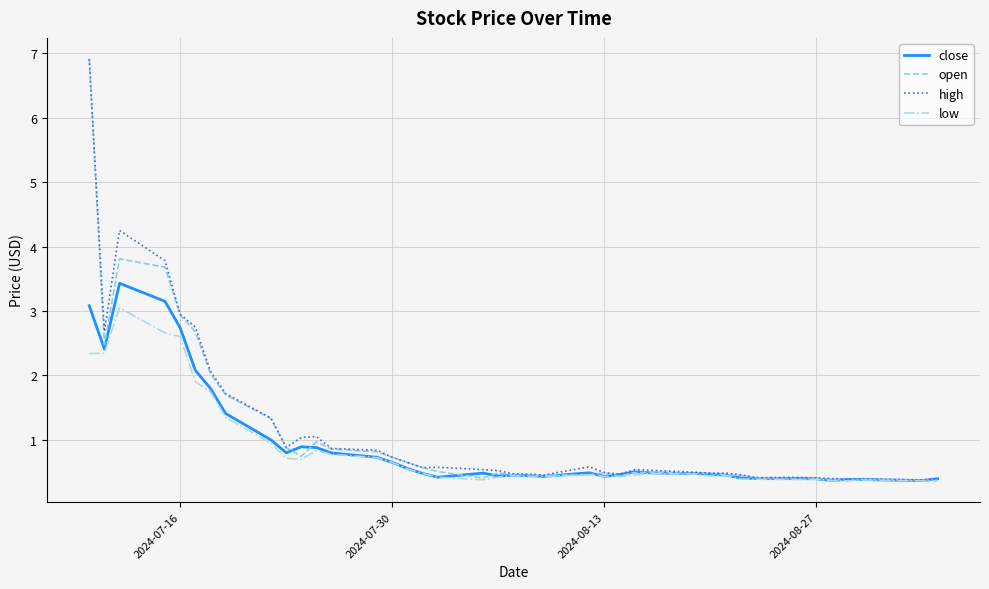

Which series has the largest range (max minus min)?

open